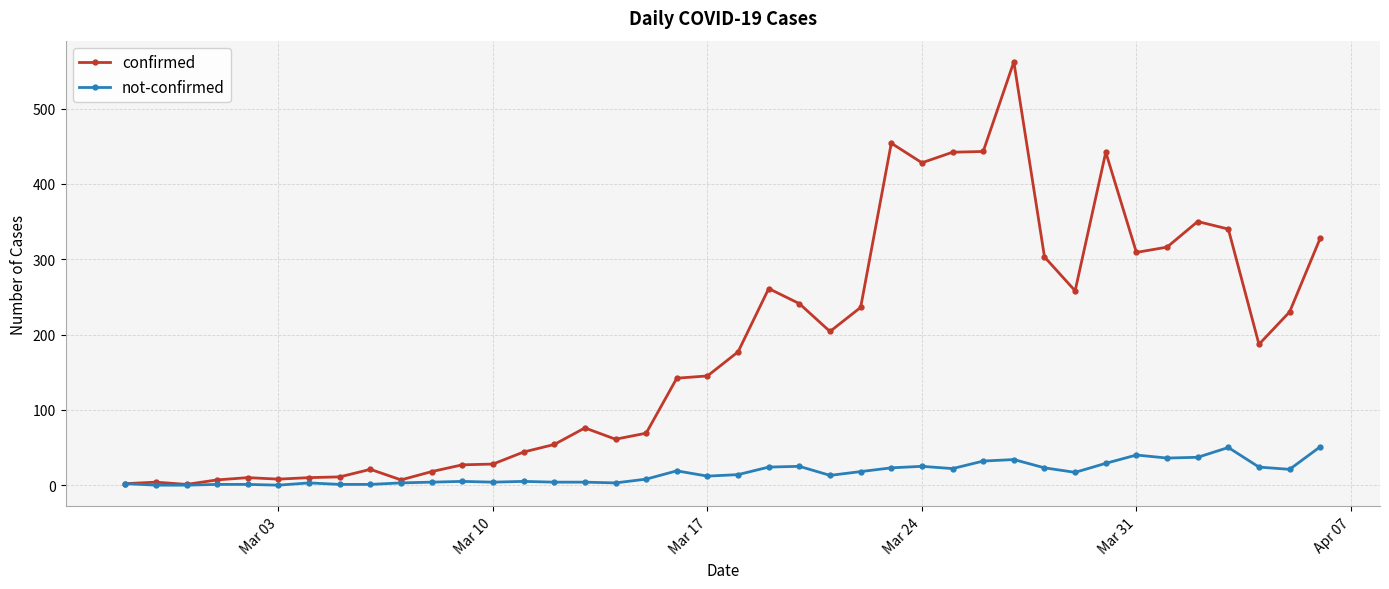

Rank the series by their average value, from highest to lowest.

confirmed, not-confirmed